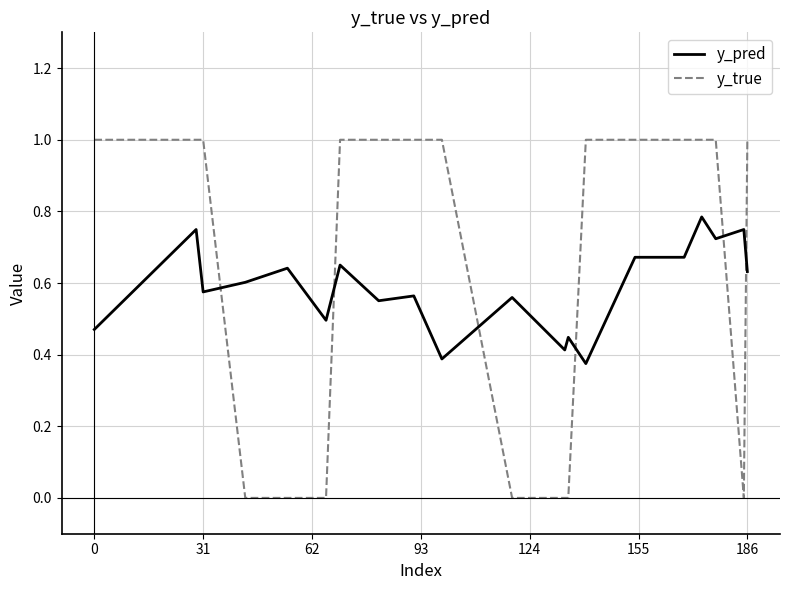

How many y_true values are between 0 and 1?

20